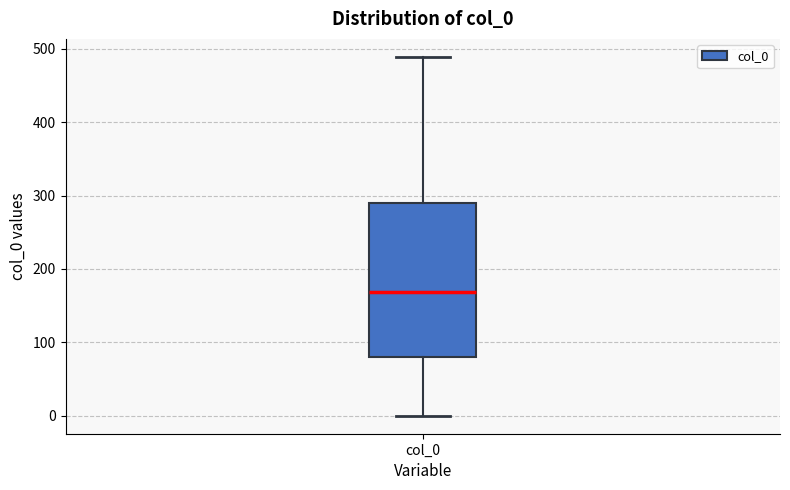

Where does the upper whisker of the box for col_0 end on the y-axis? The values are not printed on the chart, so give them approximately, as read against the axis.

490